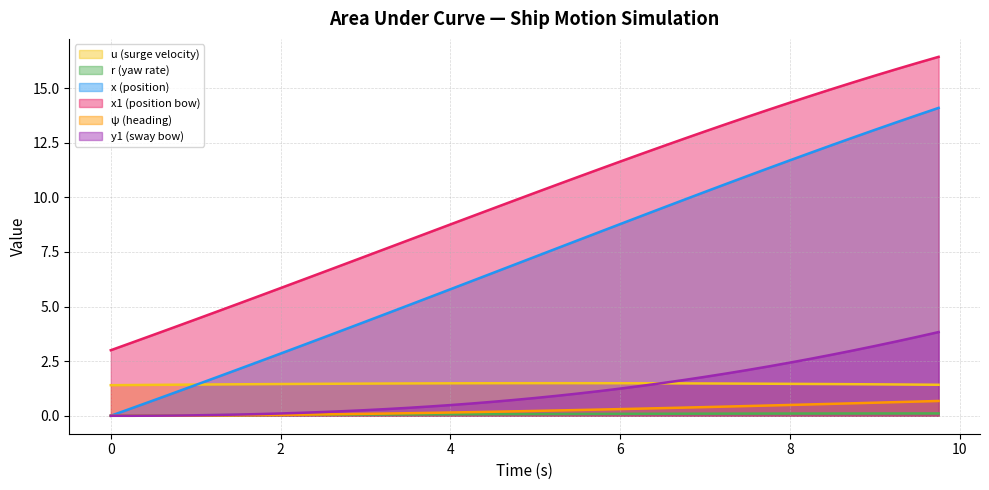

True or false: x1 and u cross at least once.

False